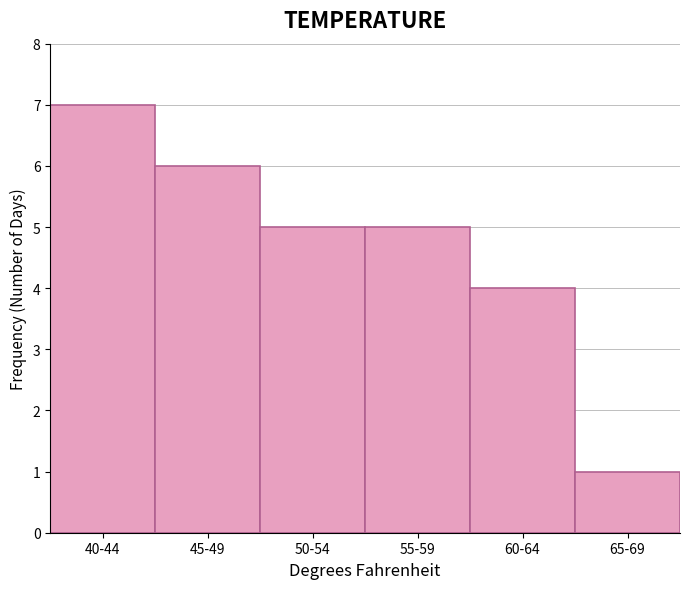

Reading left to right, extract all data points from this chart.

7	6	5	5	4	1